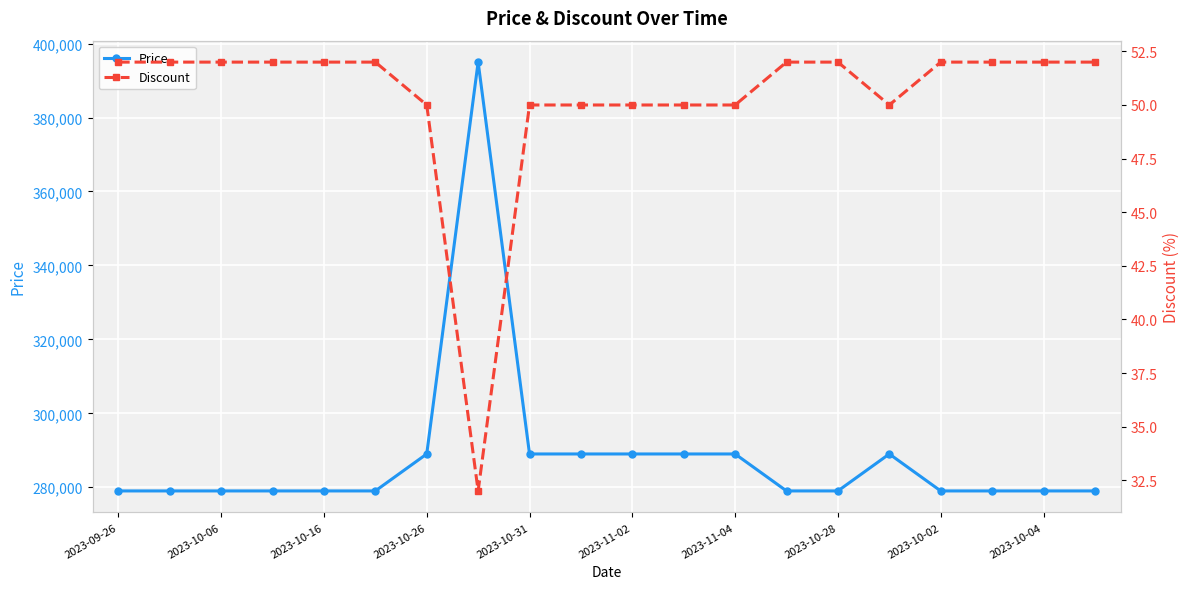

True or false: Price has more than 0 interior local peaks.

True